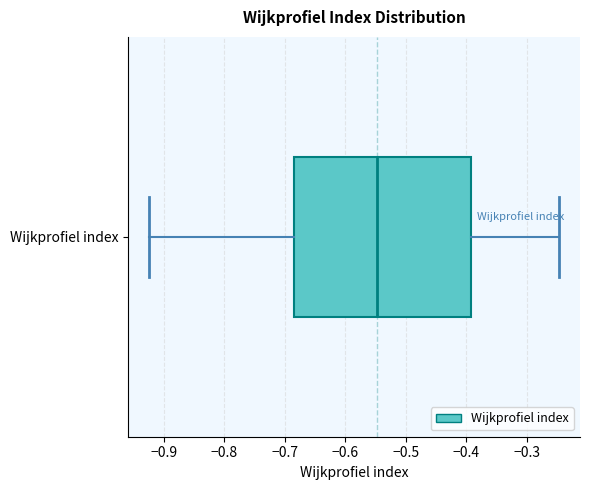

Transcribe this box plot: give where the median line is, the range the box spans, and where the two whiskers end, as read against the x-axis. The values are not printed on the chart, so give them approximately, as read against the axis.

median -0.55, box -0.68 to -0.39, whiskers -0.92 to -0.25